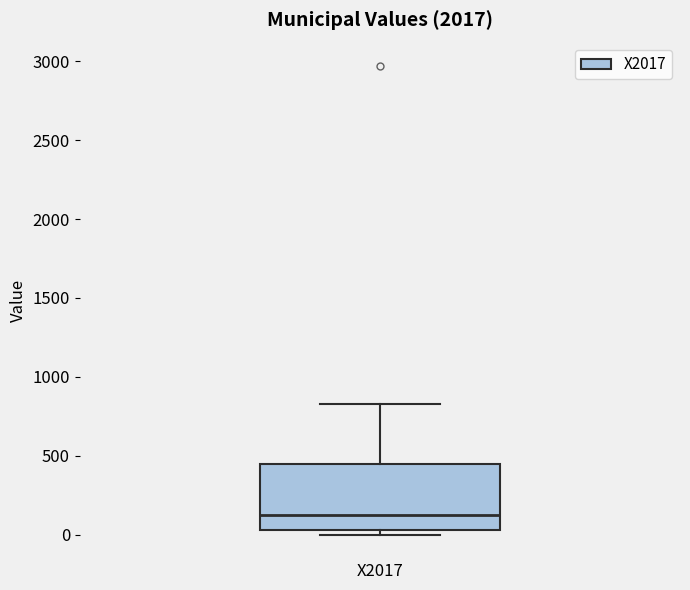

Read this box plot against the y-axis: the position of the median line, the range covered by the box, and the ends of both whiskers. The values are not printed on the chart, so give them approximately, as read against the axis.

median 150, box 50 to 450, whiskers 0 to 850